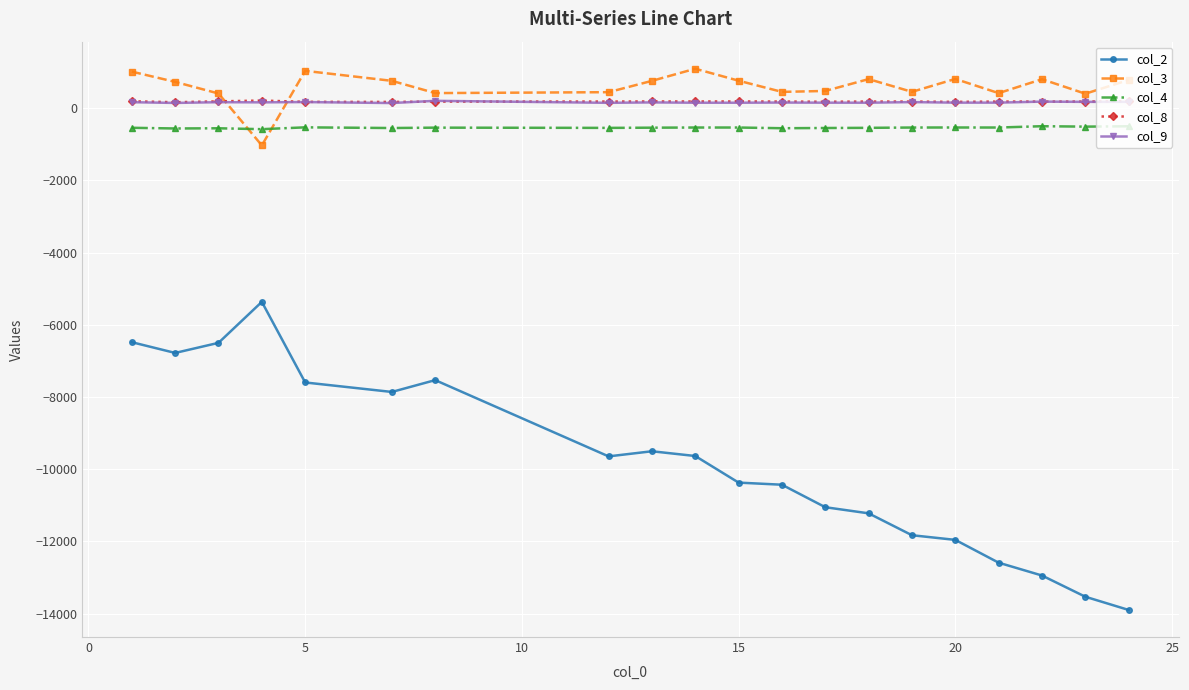

What is the value of the col_3 point at the 10th from the left?

1091.5